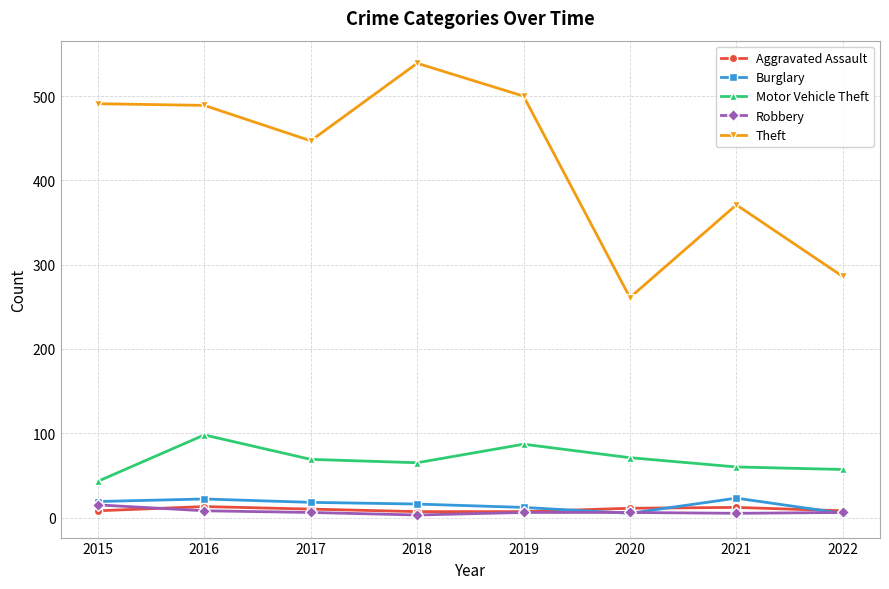

True or false: Theft and Robbery intersect in this chart.

False